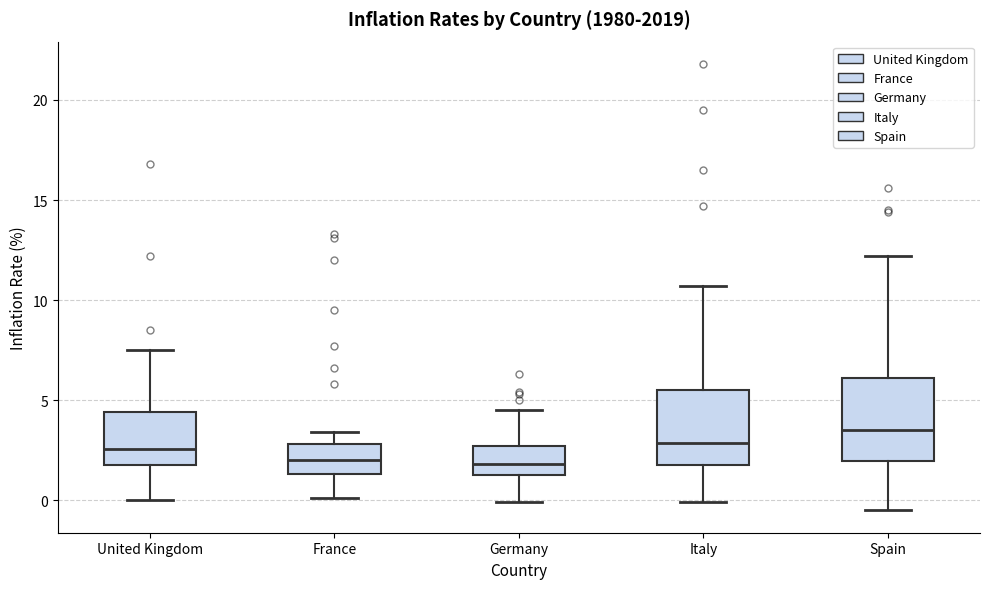

Where is the lower edge of the box for United Kingdom on the y-axis? The values are not printed on the chart, so give them approximately, as read against the axis.

2.0